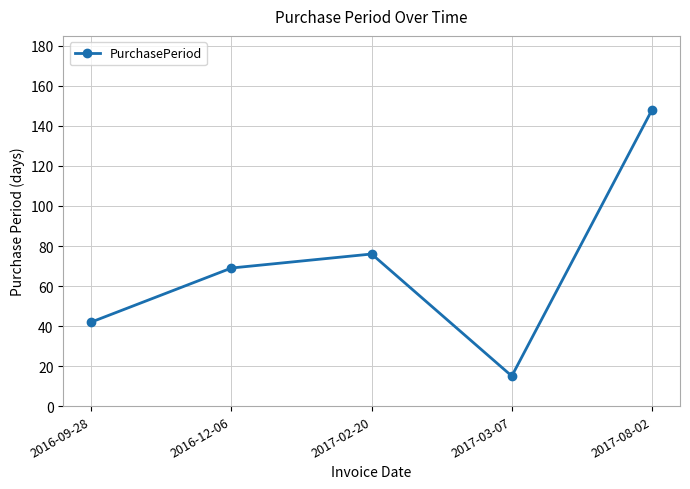

What is the label of the 2nd point from the right?

2017-03-07